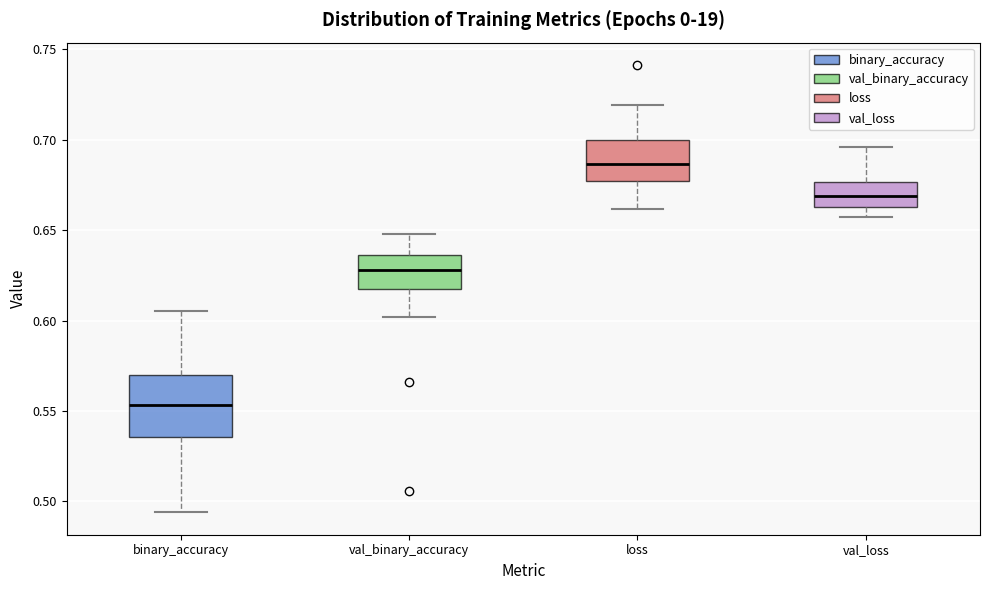

Comparing the boxes themselves (not the whiskers), which one is the tallest?

binary_accuracy